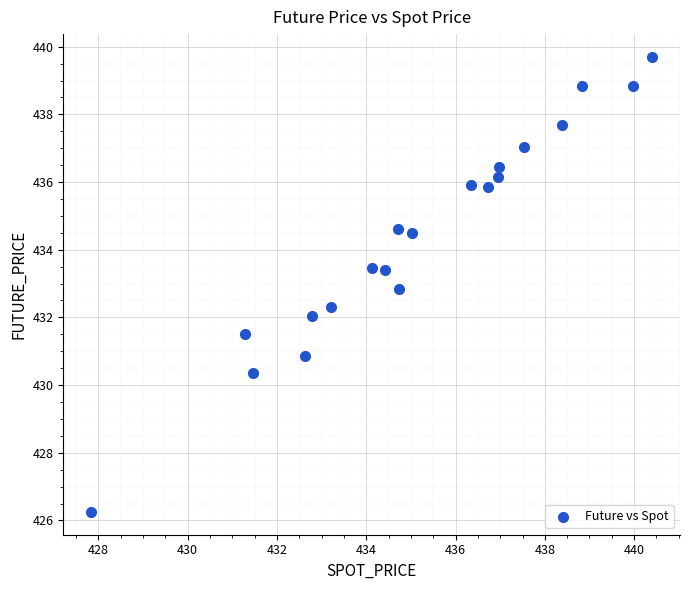

What is the range of X values (max minus min)?

12.6